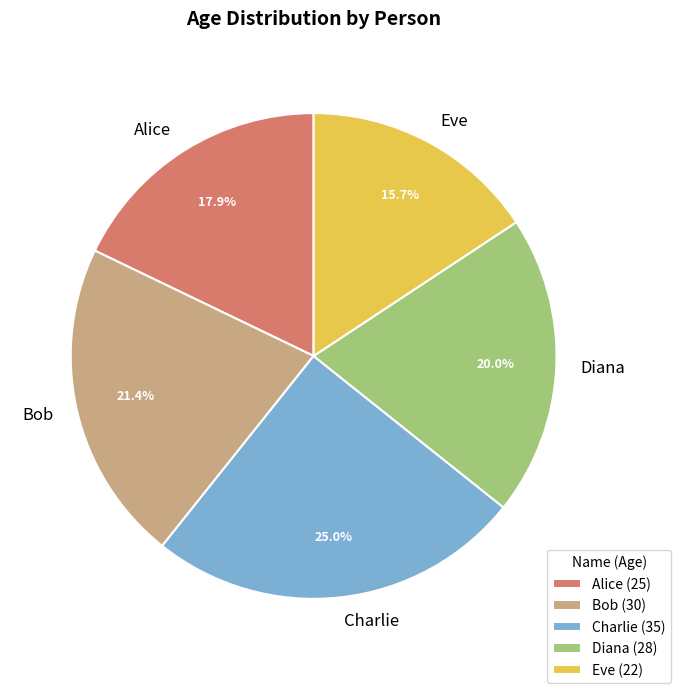

To the nearest percent, what is the average slice percentage?

20%